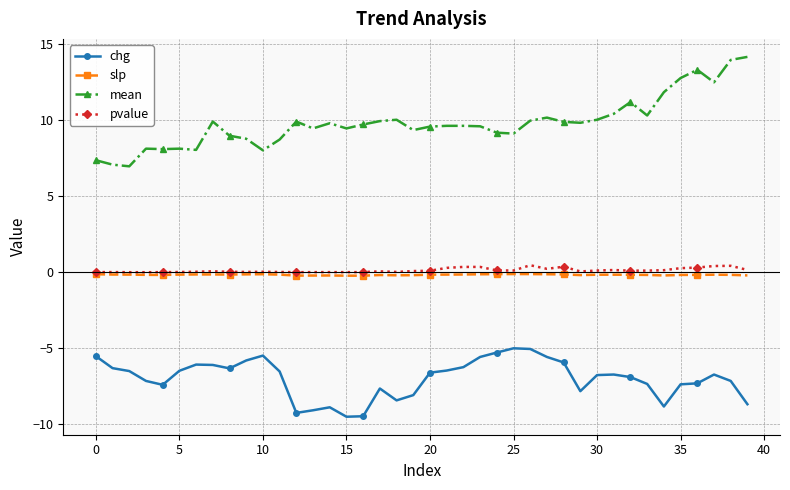

True or false: pvalue and mean intersect in this chart.

False